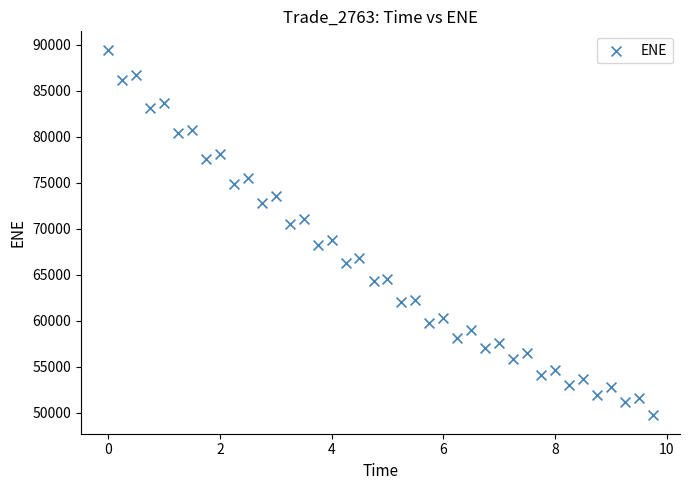

What is the range of Y values (max minus min)?

39778.2